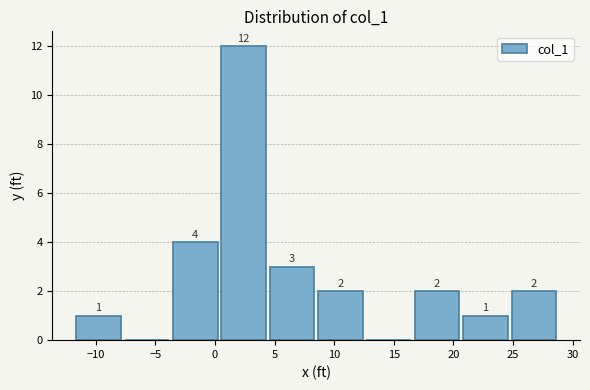

Which range on the x-axis has the tallest bar?

0.5 to 4.5